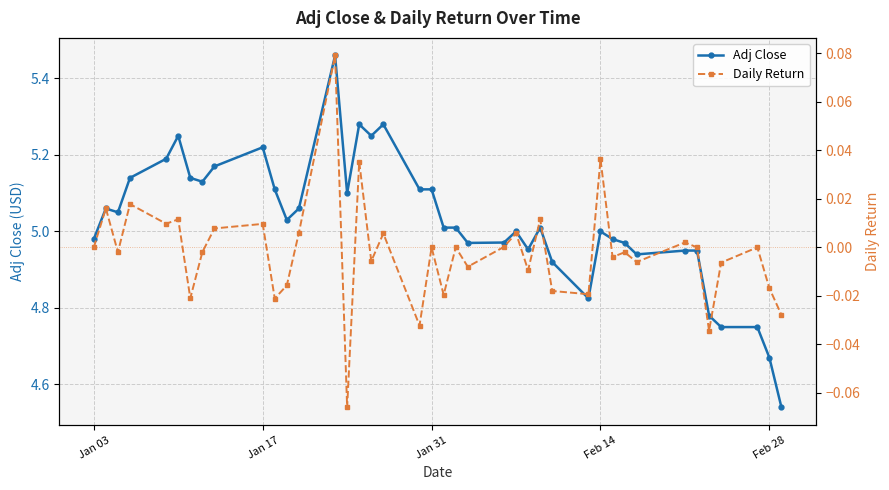

Reading right to left, transcribe all the data shown in this chart.

Adj Close: 4.5	4.7	4.8	4.8	4.8	4.9	4.9	4.9	5.0	5.0	5.0	4.8	4.9	5.0	5.0	5.0	5.0	5.0	5.0	5.0	5.1	5.1	5.3	5.2	5.3	5.1	5.5	5.1	5.0	5.1	5.2	5.2	5.1	5.1	5.2	5.2	5.1	5.1	5.1	5.0
Daily Return: -0.0	-0.0	0.0	-0.0	-0.0	0.0	0.0	-0.0	-0.0	-0.0	0.0	-0.0	-0.0	0.0	-0.0	0.0	0.0	-0.0	0.0	-0.0	0.0	-0.0	0.0	-0.0	0.0	-0.1	0.1	0.0	-0.0	-0.0	0.0	0.0	-0.0	-0.0	0.0	0.0	0.0	-0.0	0.0	0.0